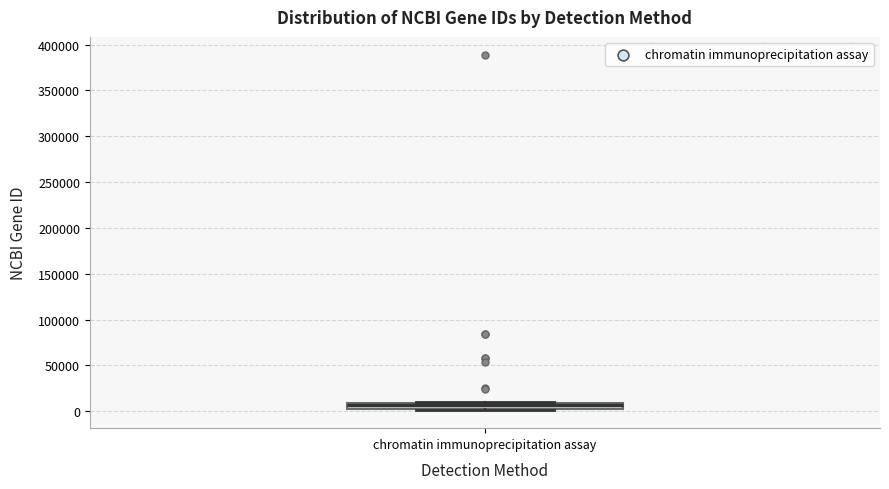

Where is the lower edge of the box for chromatin immunoprecipitation assay on the y-axis? The values are not printed on the chart, so give them approximately, as read against the axis.

5000